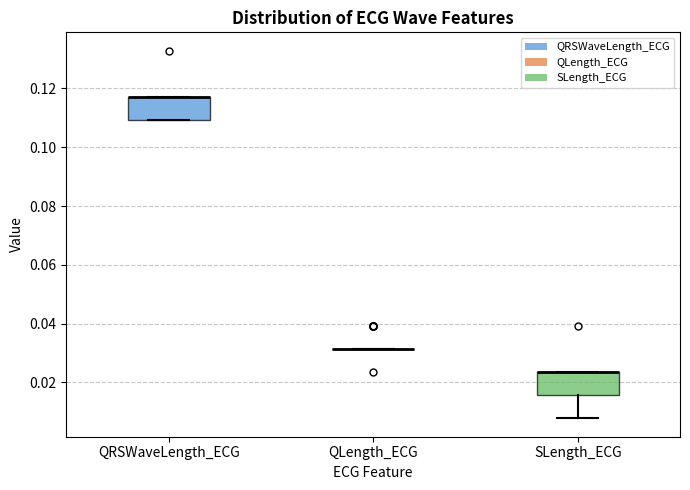

Reading left to right, transcribe this box plot: for each box, give where its median line is, the range the box spans, and where its two whiskers end, as read against the y-axis. The values are not printed on the chart, so give them approximately, as read against the axis.

QRSWaveLength_ECG: median 0.118 (drawn on the box's upper edge), box 0.110 to 0.118, whiskers 0.110 to 0.118
QLength_ECG: box collapsed to a line at 0.032, whiskers 0.032 to 0.032
SLength_ECG: median 0.024 (drawn on the box's upper edge), box 0.016 to 0.024, whiskers 0.008 to 0.024